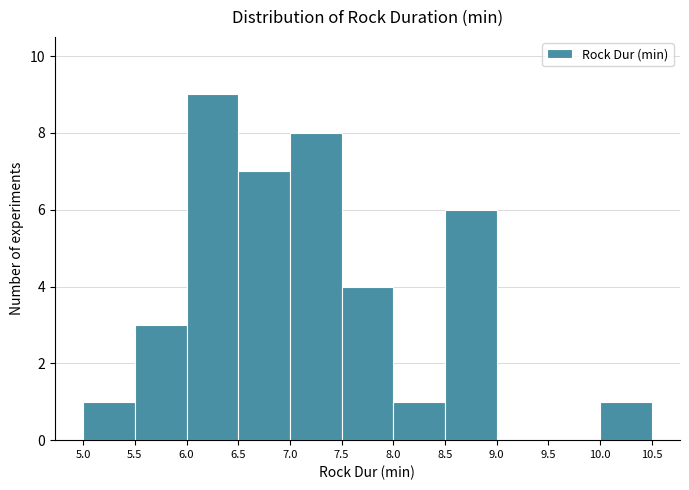

Over which range of the x-axis is the bar tallest?

6.0 to 6.5